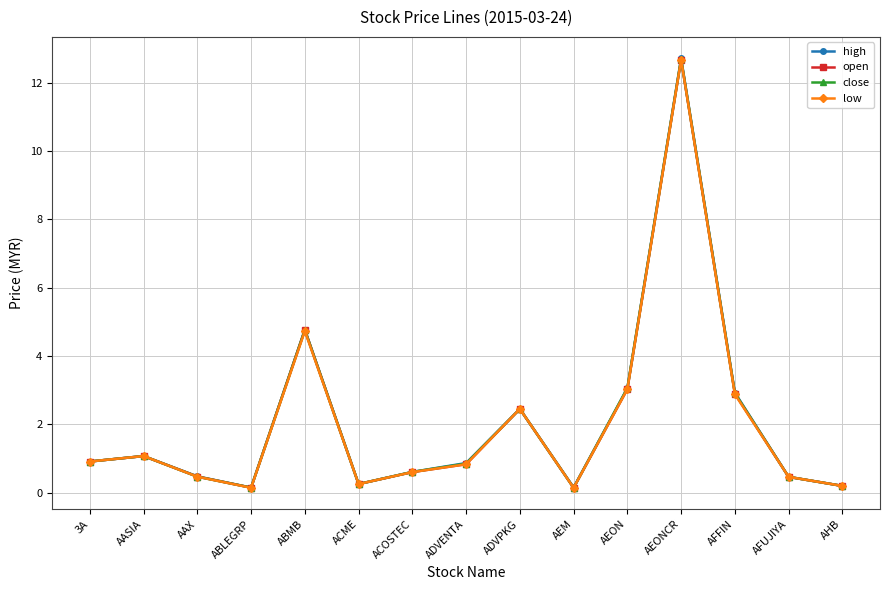

True or false: low has more than 2 points higher than both neighbors.

True